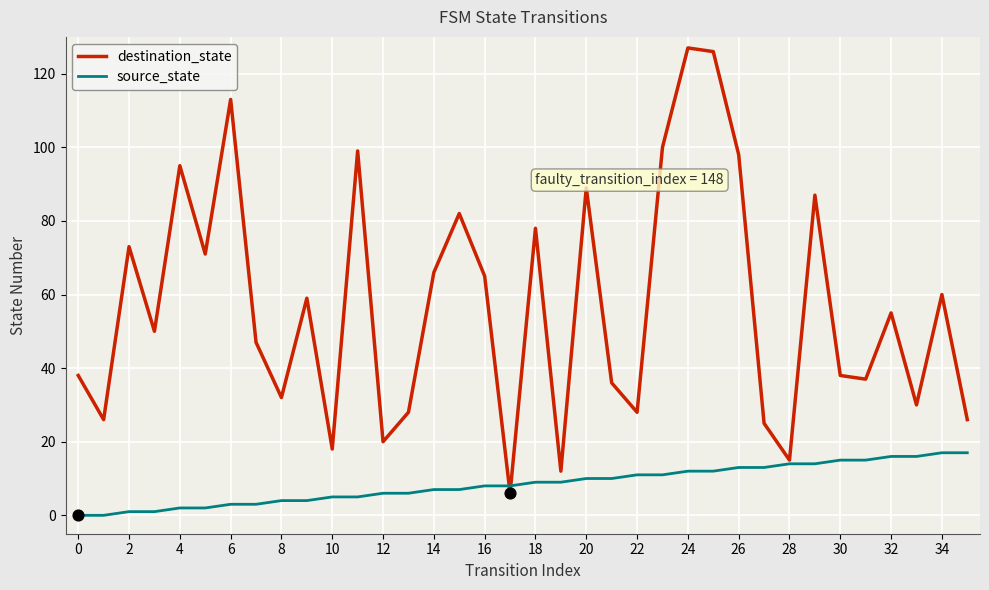

At how many categories does at least one series exceed 7?

36